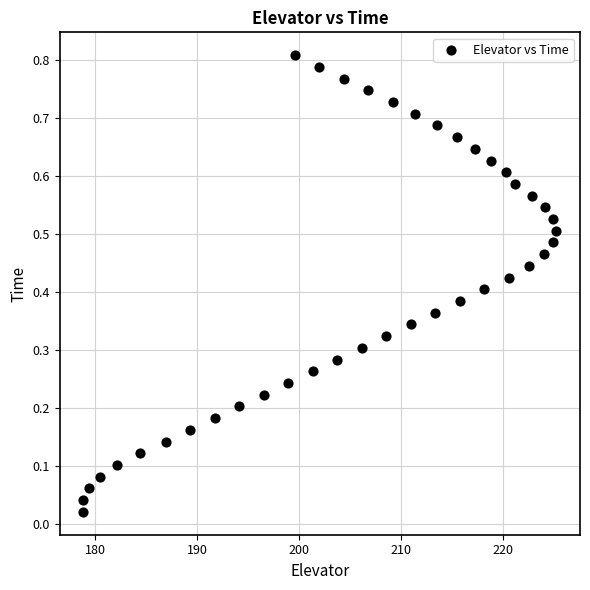

What is the range of X values (max minus min)?

46.3